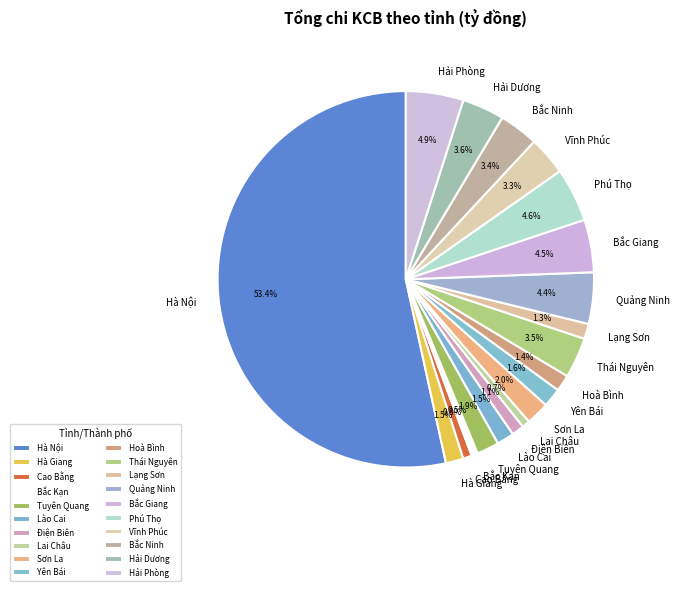

Does any single category account for the majority?

Yes